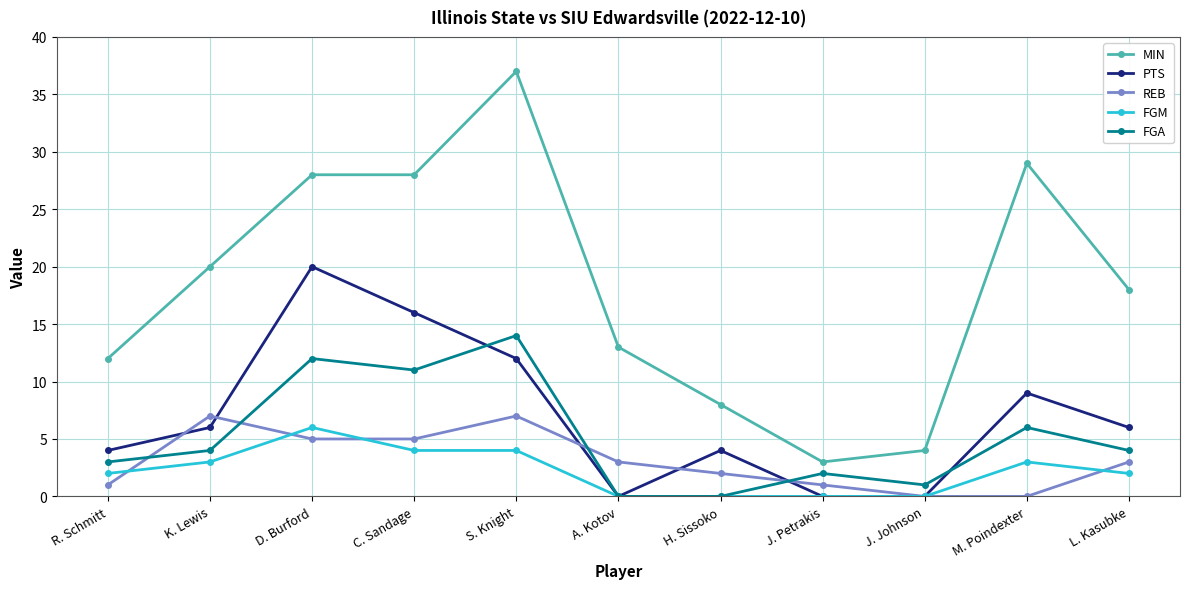

What is the label of the 7th point from the right?

S. Knight